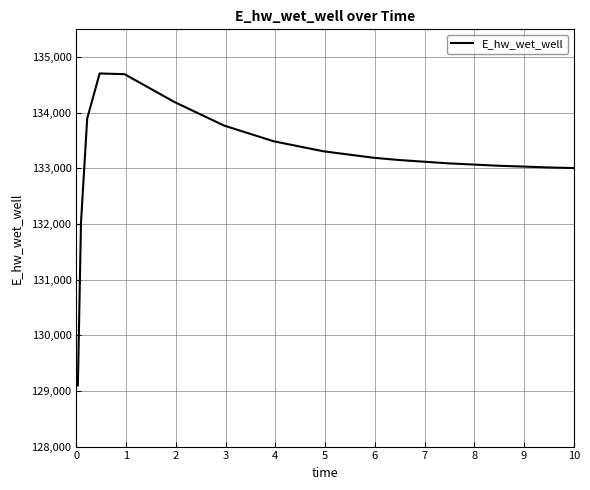

Count the number of data series in this chart.

1